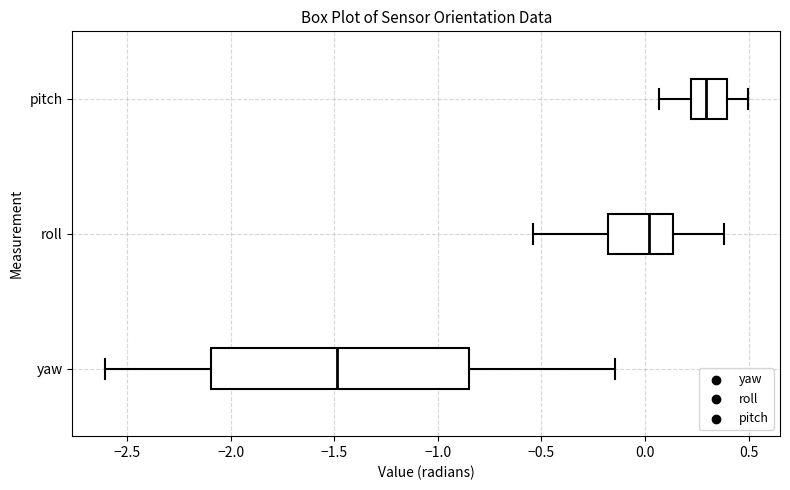

Where does the left whisker of the box for pitch end on the x-axis? The values are not printed on the chart, so give them approximately, as read against the axis.

0.05